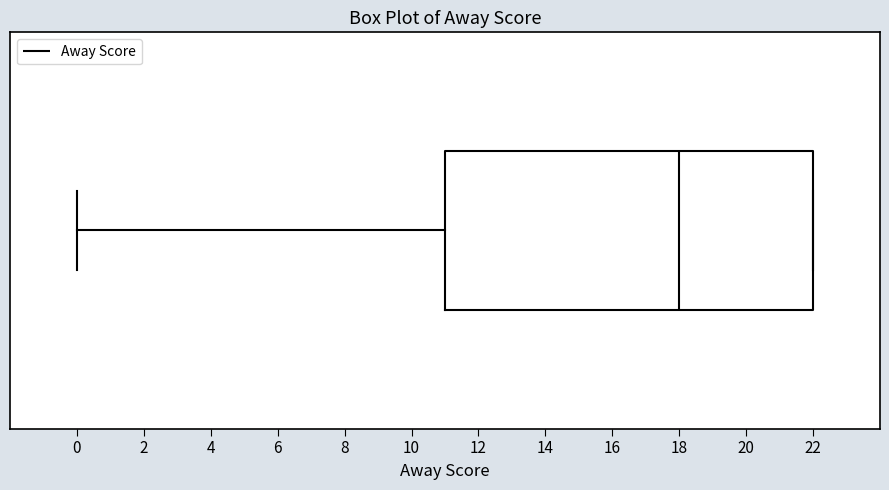

Where is the right edge of the box on the x-axis? The values are not printed on the chart, so give them approximately, as read against the axis.

22